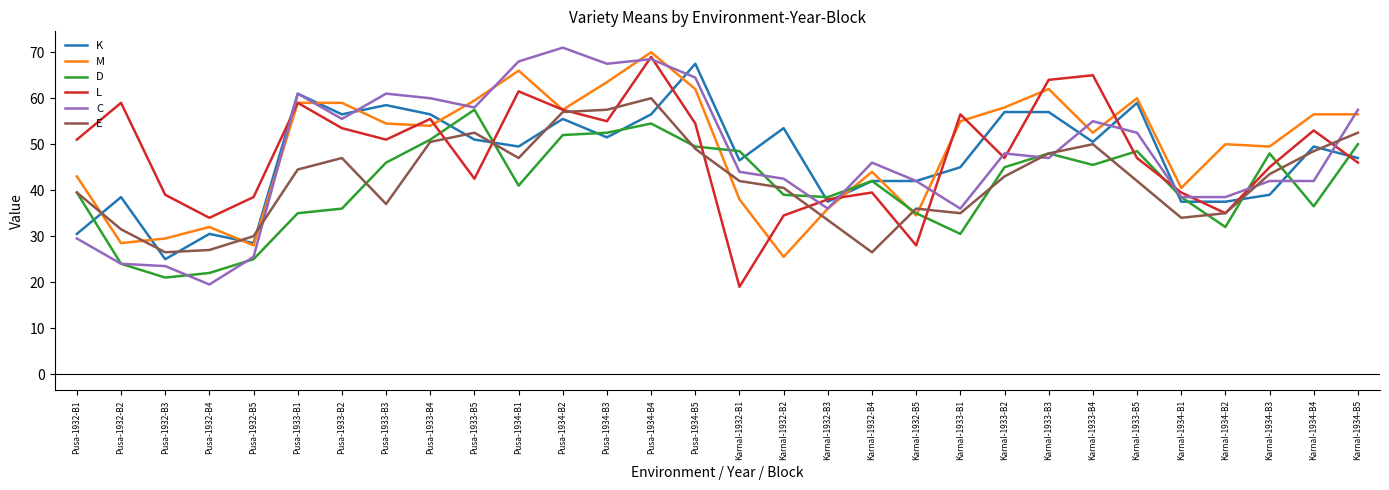

At which label does C first exceed 47?

Pusa-1933-B1